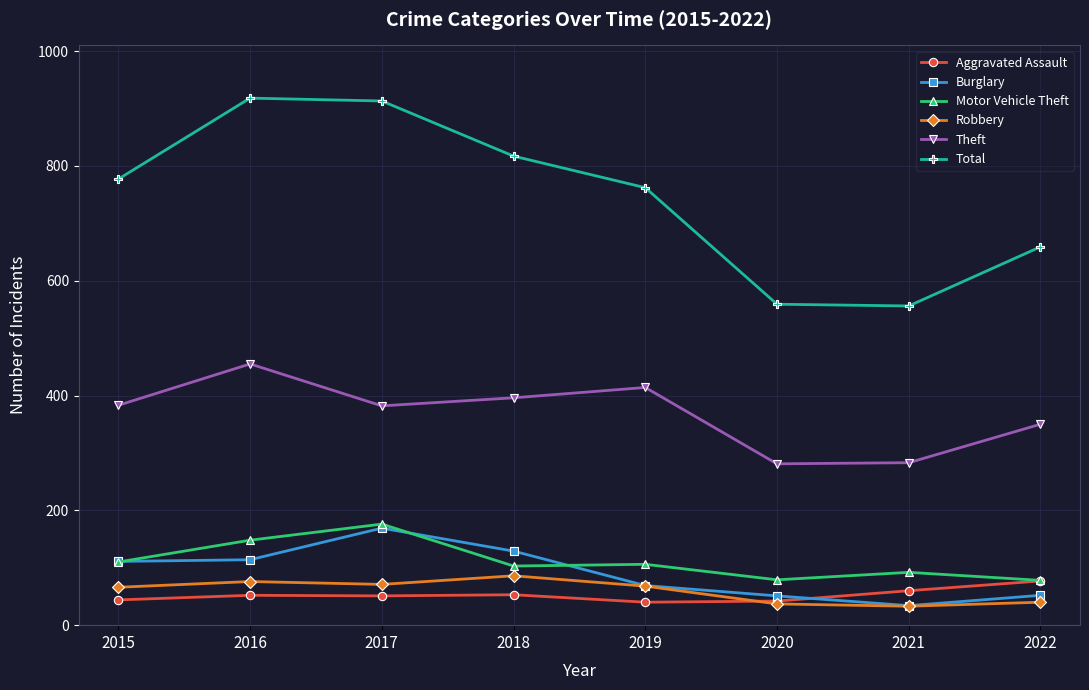

The Theft series shows 382 at 2017. True or false?

True